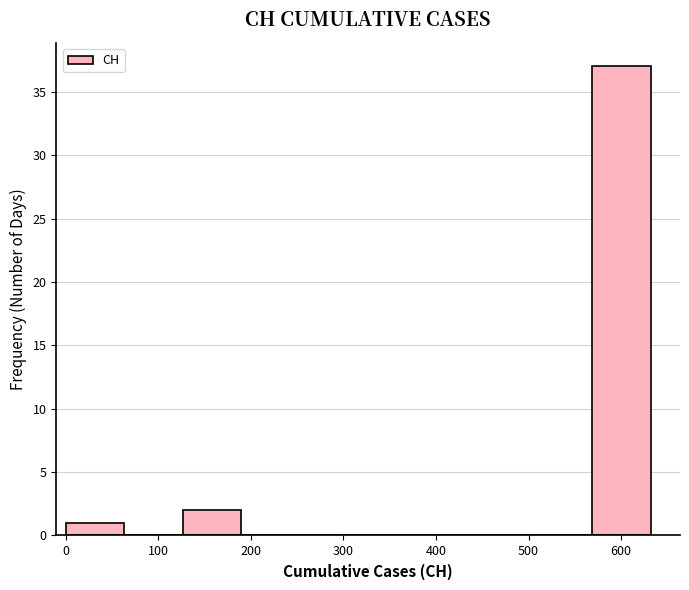

Reading left to right, list every bar in this chart as the range it spans on the x-axis followed by its height. Neither the bar edges nor the heights are printed on the chart, so give them approximately, as read against the axes.

0 to 60: 1
60 to 130: 0
130 to 190: 2
190 to 250: 0
250 to 320: 0
320 to 380: 0
380 to 440: 0
440 to 510: 0
510 to 570: 0
570 to 630: 37